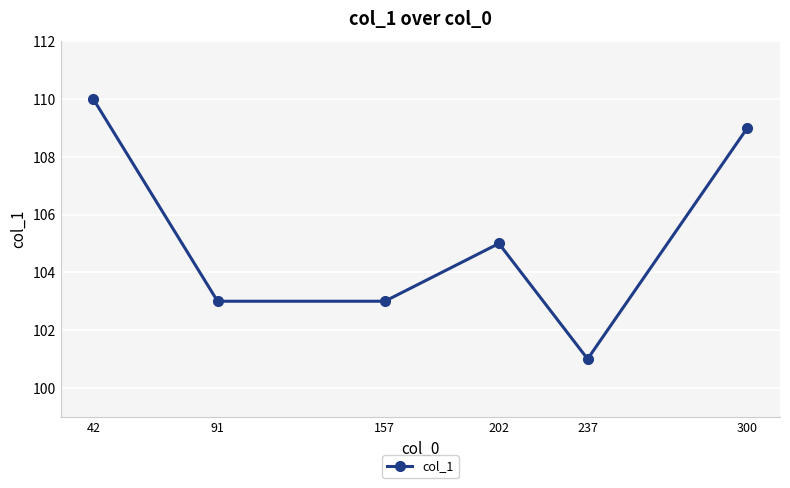

Is this an area chart (filled region under the line)?

No